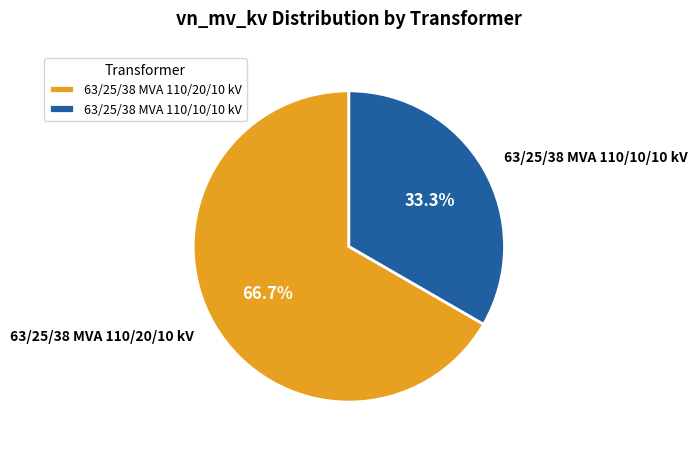

Between 63/25/38 MVA 110/20/10 kV and 63/25/38 MVA 110/10/10 kV, which is larger?

63/25/38 MVA 110/20/10 kV